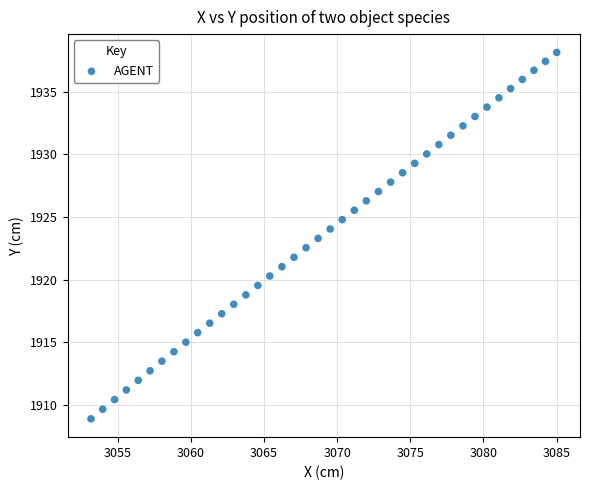

What is the range of Y values (max minus min)?

29.3